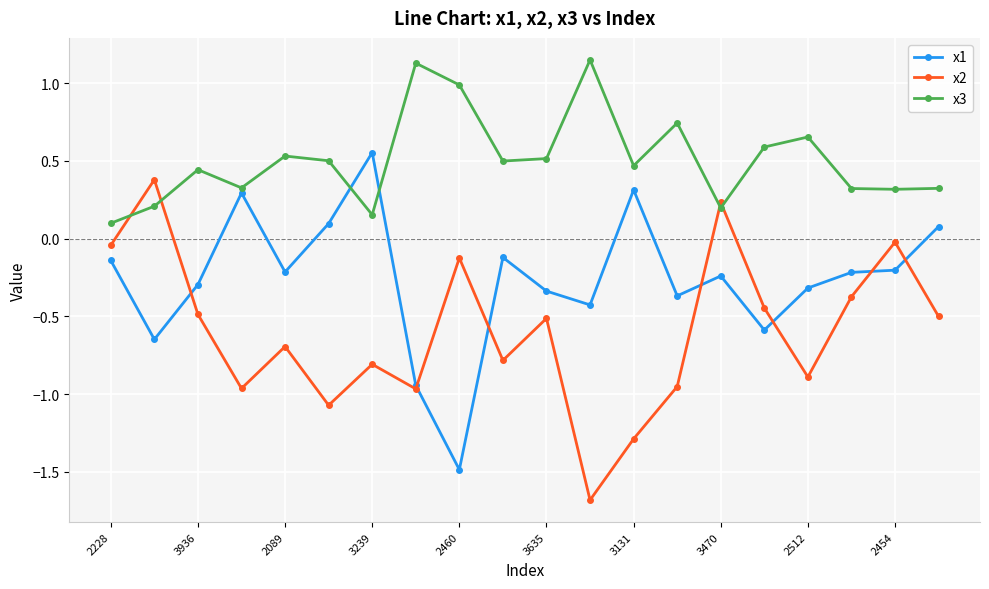

How many lines are shown in the chart?

3